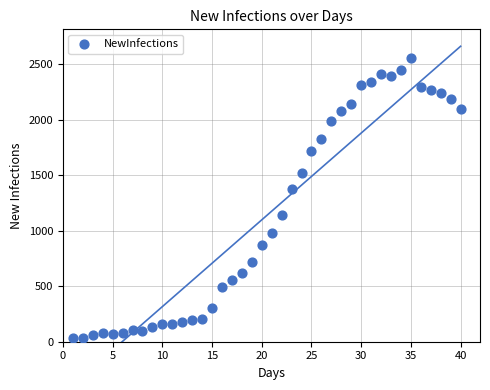

What Y value in the scatter plot is closest to 1294?

1376